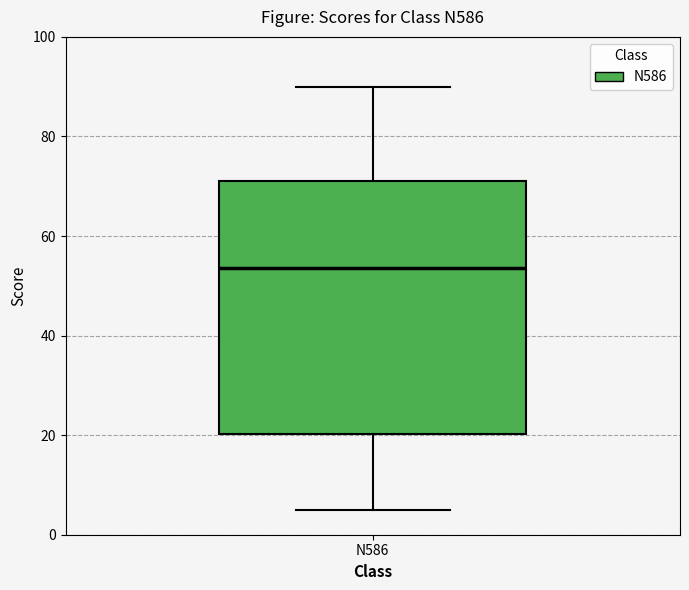

Read this box plot against the y-axis: the position of the median line, the range covered by the box, and the ends of both whiskers. The values are not printed on the chart, so give them approximately, as read against the axis.

median 54, box 20 to 72, whiskers 6 to 90